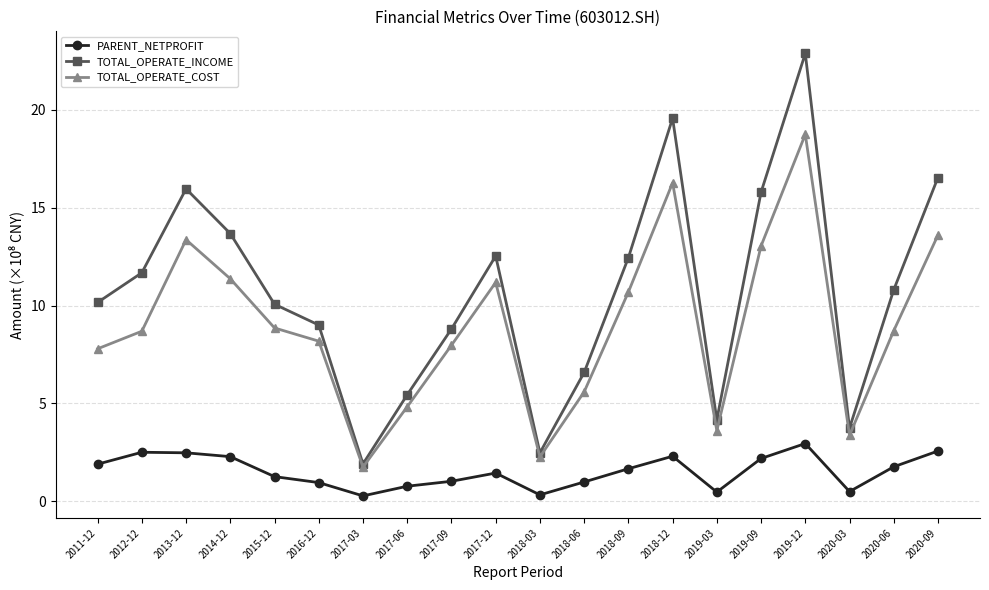

At which category is the sum across all series the highest?

2019-12